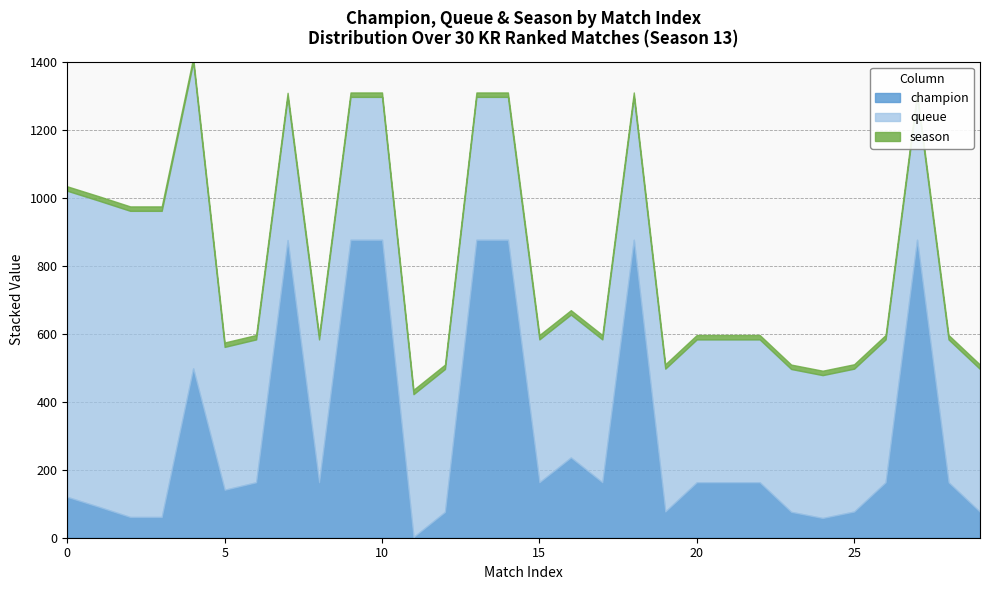

What is the difference between the maximum and minimum values in the queue series?

480